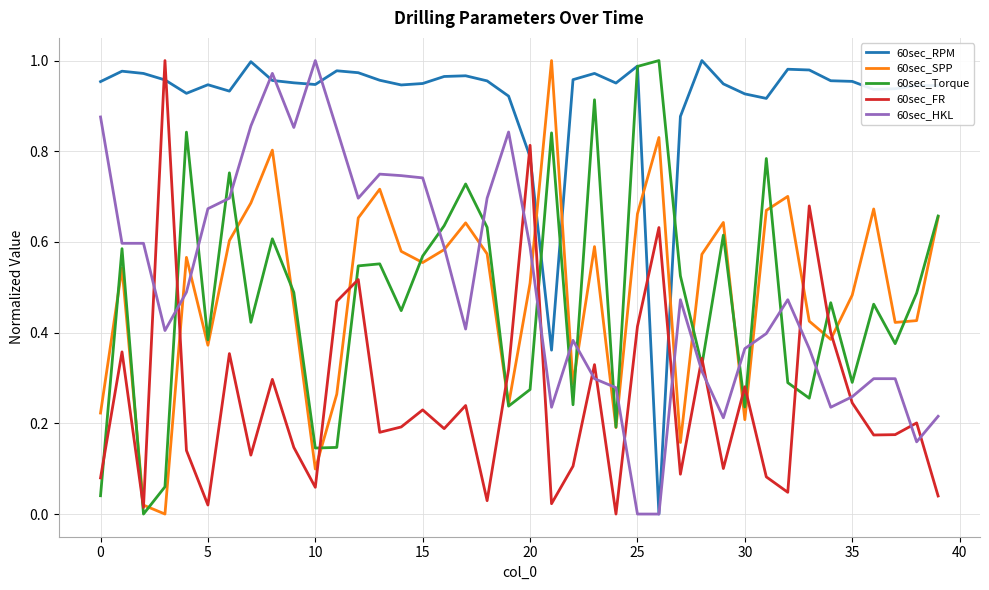

What are all the series names shown in the legend?

60sec_RPM, 60sec_SPP, 60sec_Torque, 60sec_FR, 60sec_HKL